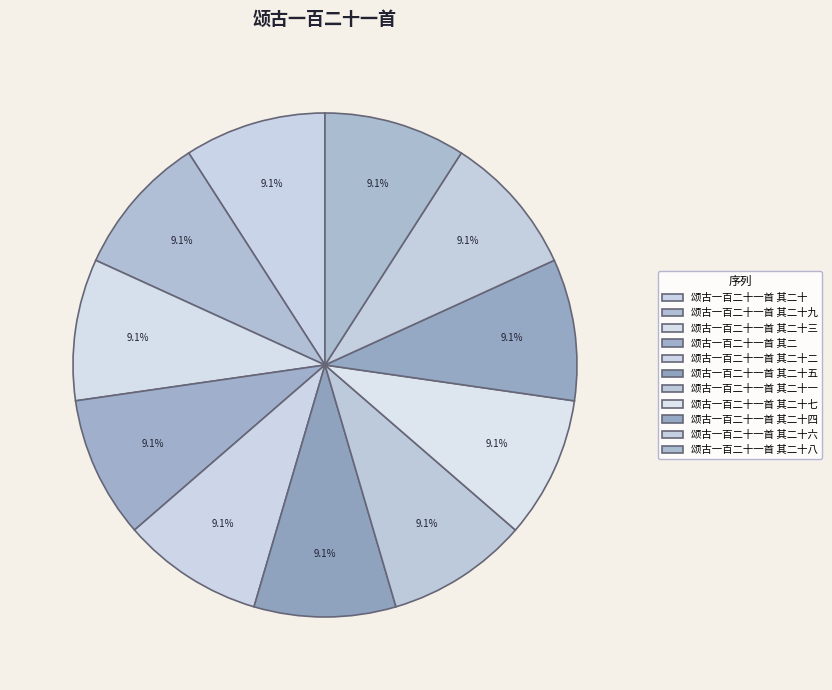

How many segments does this pie chart have?

11